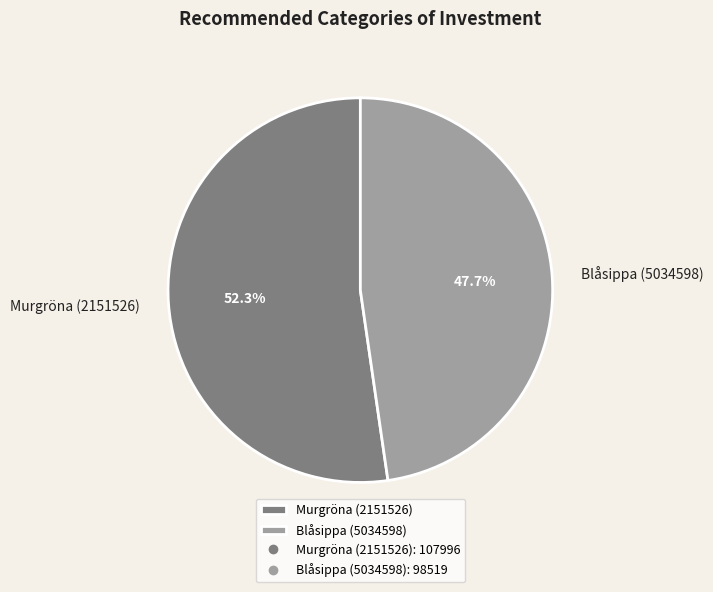

What is the majority slice?

Murgröna (2151526)